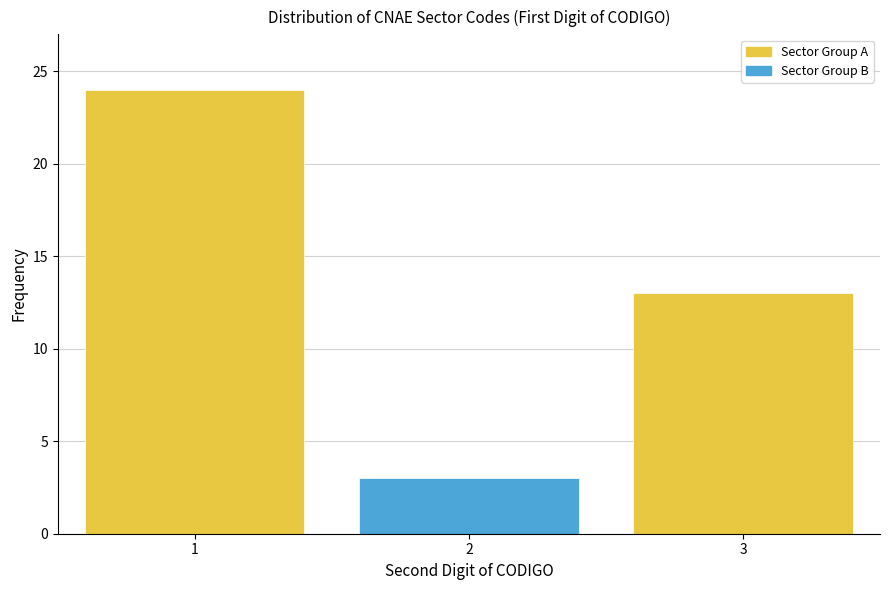

Reading left to right, extract all data points from this chart.

1=24	2=3	3=13